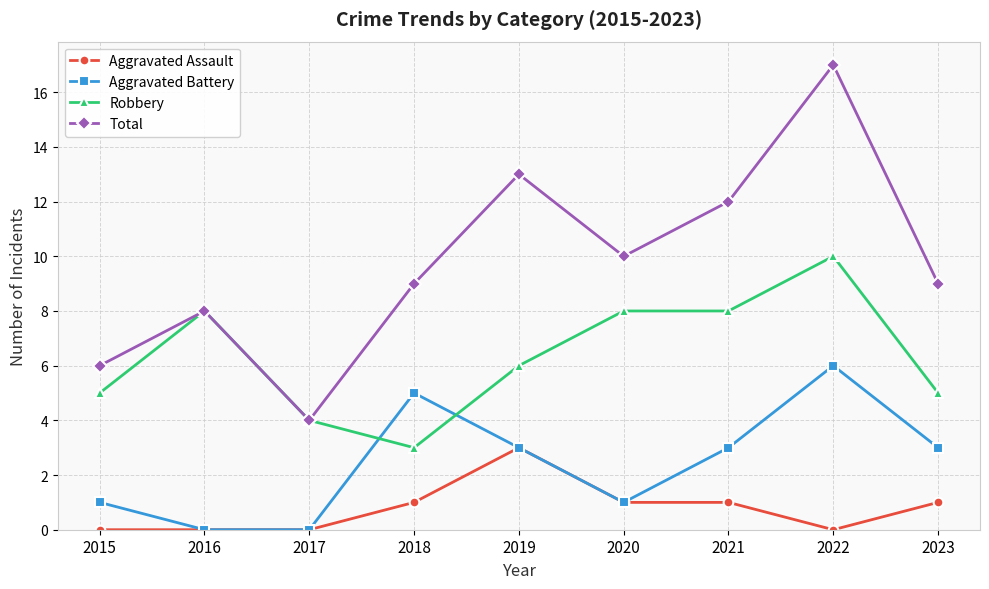

Rank the series at 2022 from lowest to highest value.

Aggravated Assault, Aggravated Battery, Robbery, Total